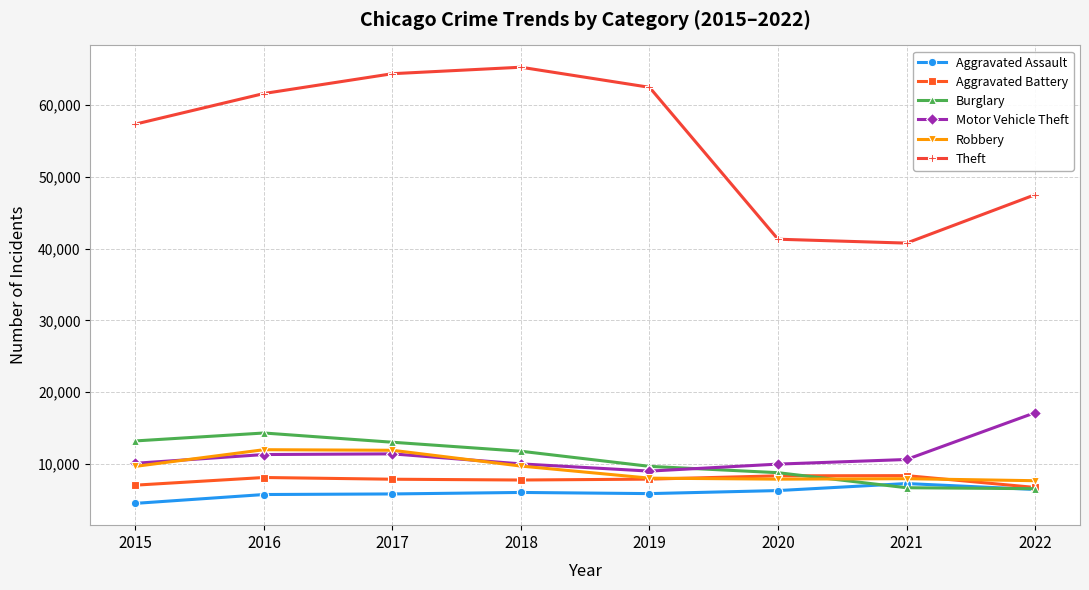

What are all the series names shown in the legend?

Aggravated Assault, Aggravated Battery, Burglary, Motor Vehicle Theft, Robbery, Theft